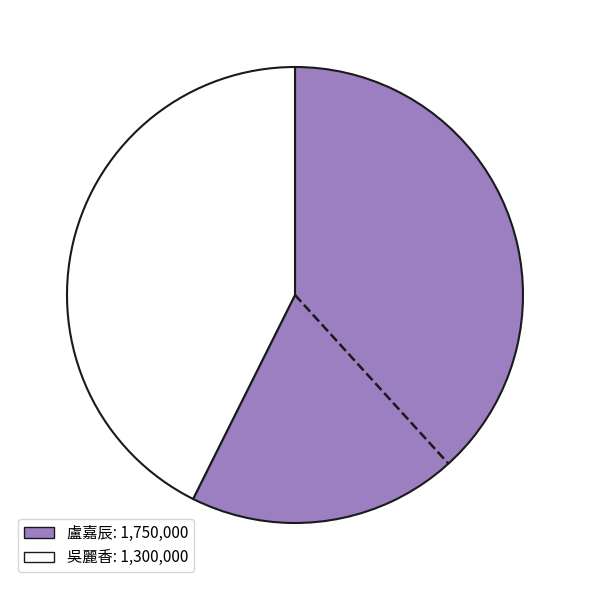

Which has a higher value, 盧嘉辰 or 吳麗香?

盧嘉辰